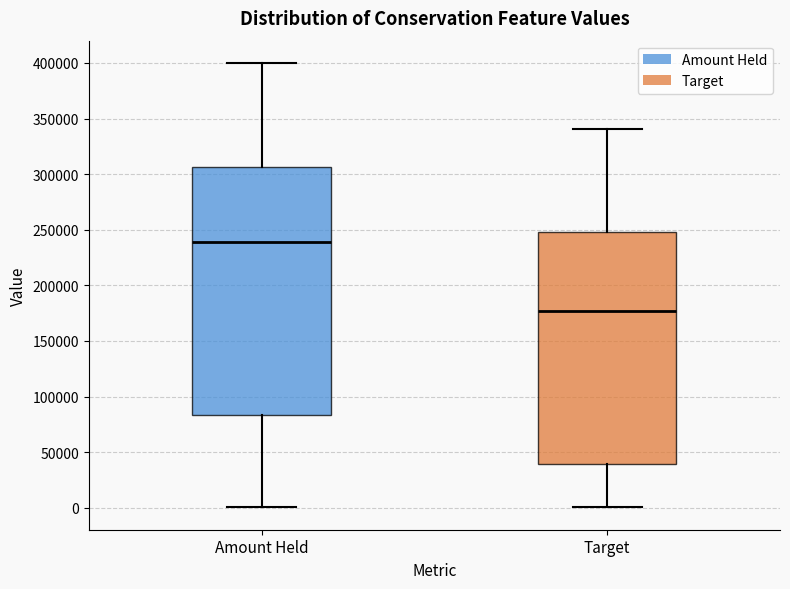

Reading left to right, transcribe this box plot: for each box, give where its median line is, the range the box spans, and where its two whiskers end, as read against the y-axis. The values are not printed on the chart, so give them approximately, as read against the axis.

Amount Held: median 240000, box 85000 to 305000, whiskers 0 to 400000
Target: median 175000, box 40000 to 250000, whiskers 0 to 340000